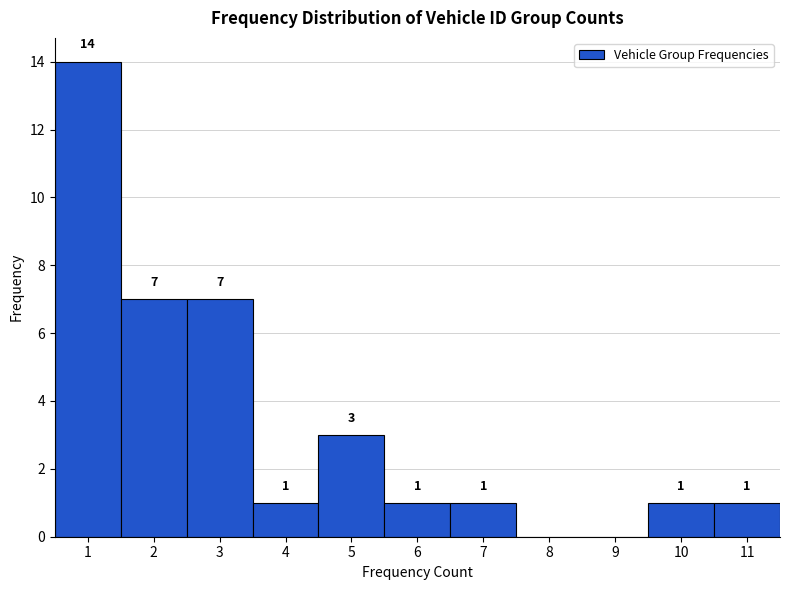

Which range on the x-axis has the tallest bar?

0.5 to 1.5